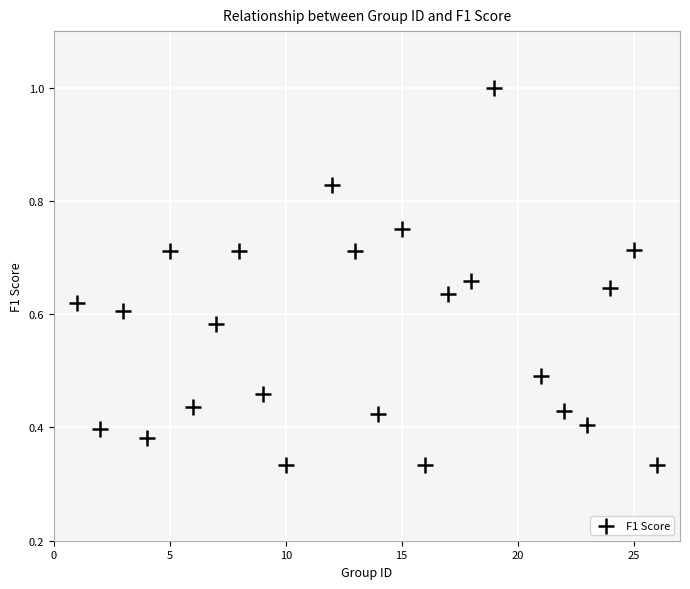

What is the range of X values (max minus min)?

25.0